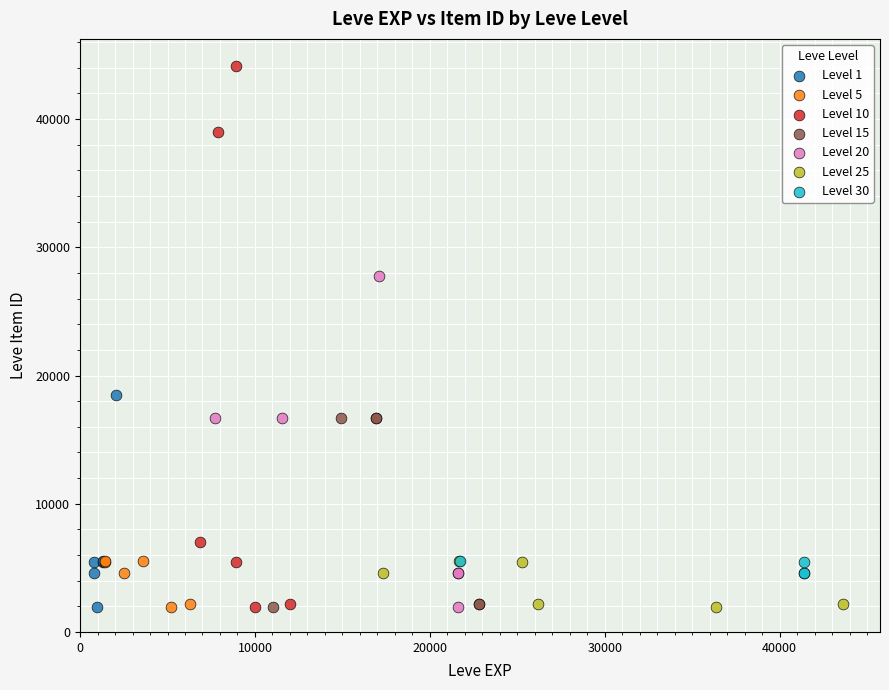

Which series contains the highest Y value?

Level 10